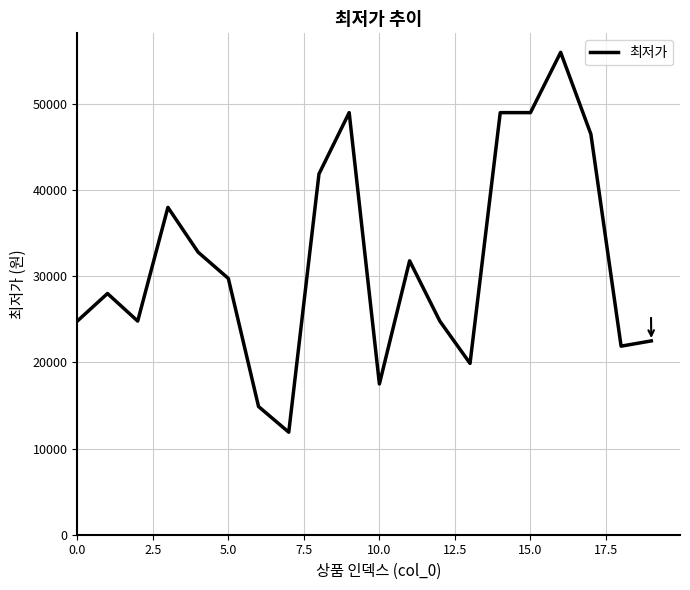

What is the minimum value shown in the chart?

11900